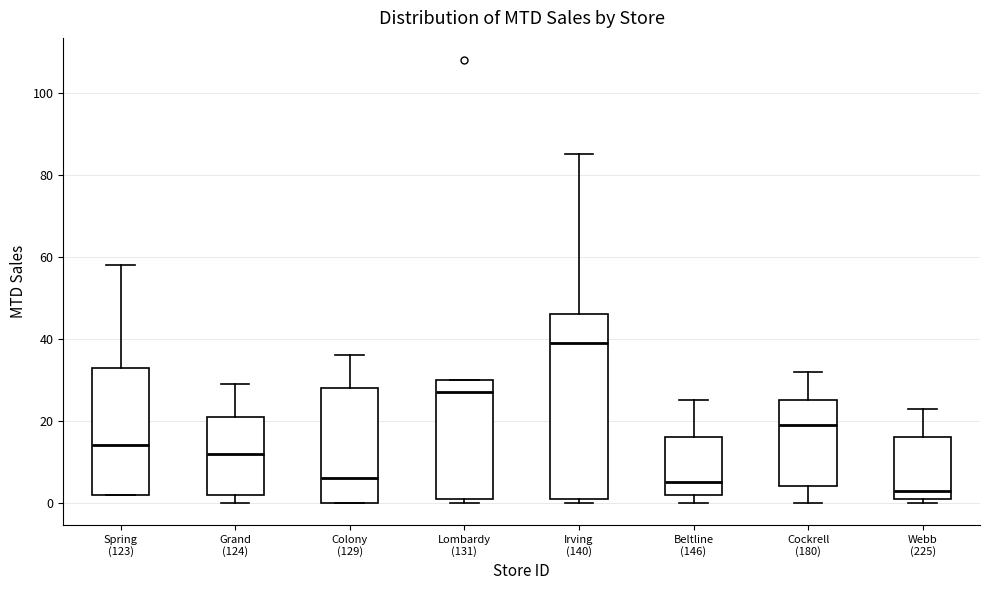

Reading left to right, transcribe this box plot: for each box, give where its median line is, the range the box spans, and where its two whiskers end, as read against the y-axis. The values are not printed on the chart, so give them approximately, as read against the axis.

Spring (123): median 14, box 2 to 34, whiskers 2 to 58
Grand (124): median 12, box 2 to 22, whiskers 0 to 30
Colony (129): median 6, box 0 to 28, whiskers 0 to 36
Lombardy (131): median 28, box 2 to 30, whiskers 0 to 30
Irving (140): median 40, box 2 to 46, whiskers 0 to 86
Beltline (146): median 6, box 2 to 16, whiskers 0 to 26
Cockrell (180): median 20, box 4 to 26, whiskers 0 to 32
Webb (225): median 4, box 2 to 16, whiskers 0 to 24